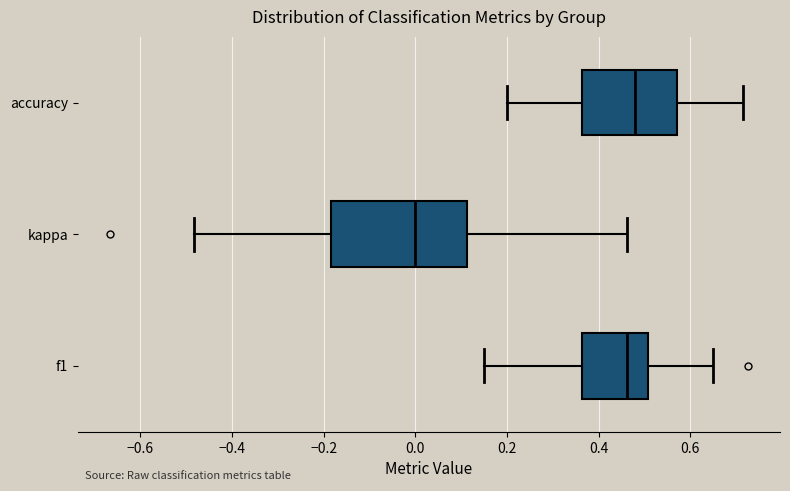

Reading bottom to top, read every box against the x-axis: the position of its median line, the range the box covers, and the ends of its whiskers. The values are not printed on the chart, so give them approximately, as read against the axis.

f1: median 0.46, box 0.36 to 0.50, whiskers 0.16 to 0.66
kappa: median 0.00, box -0.18 to 0.12, whiskers -0.48 to 0.46
accuracy: median 0.48, box 0.36 to 0.58, whiskers 0.20 to 0.72